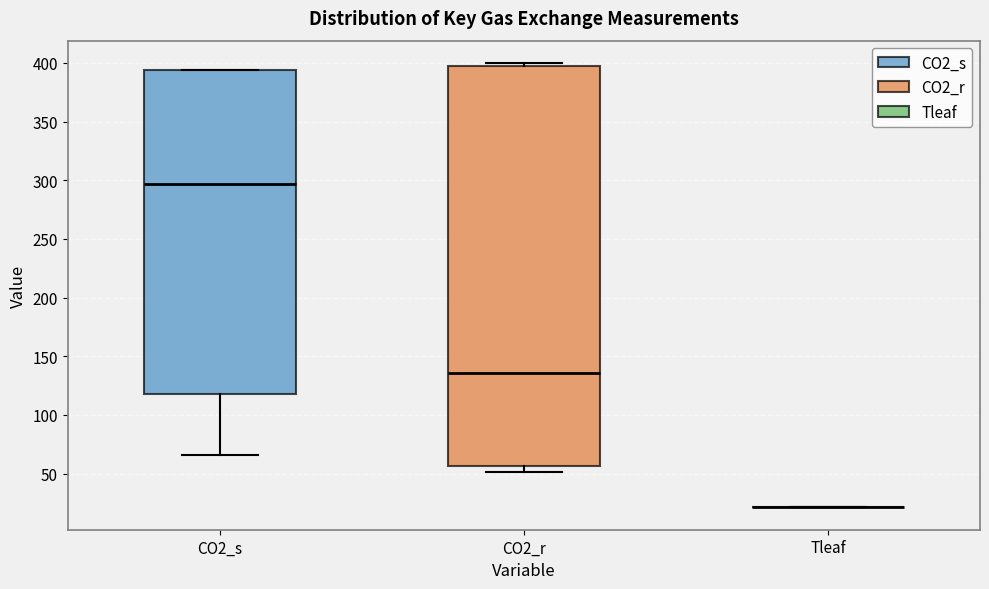

Where does the lower whisker of the box for CO2_r end on the y-axis? The values are not printed on the chart, so give them approximately, as read against the axis.

50